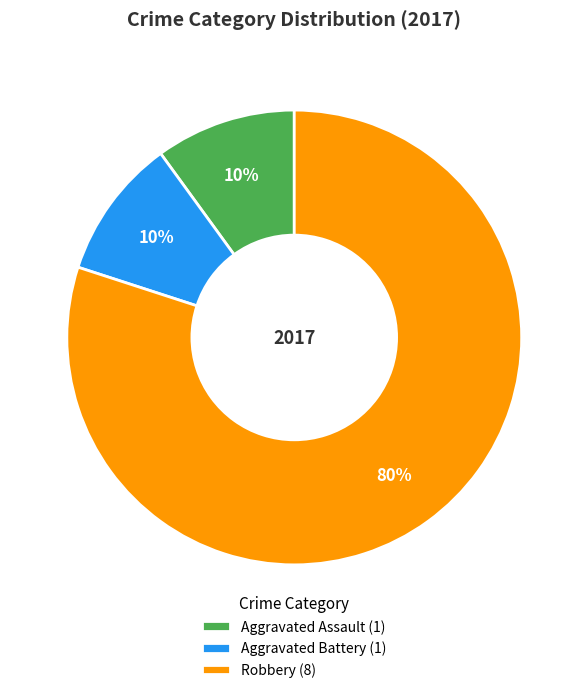

Is it true that Aggravated Assault is 23% of the pie?

False